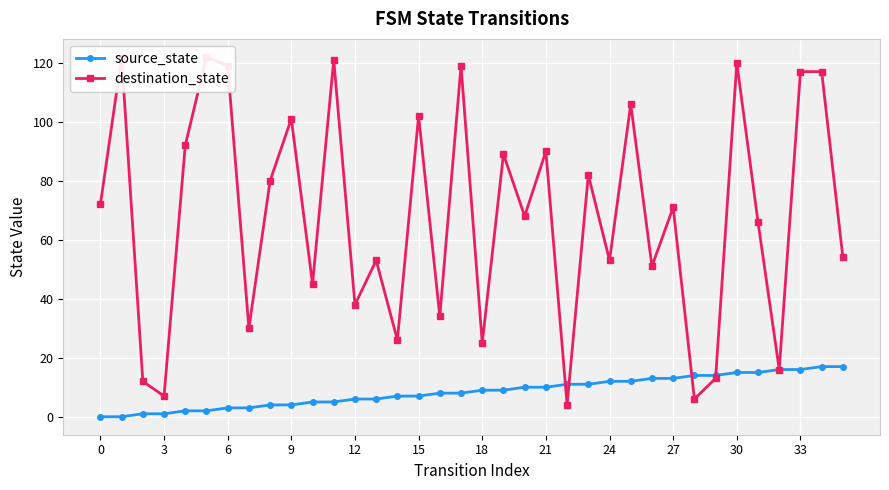

What is the sum of all source_state values?

306